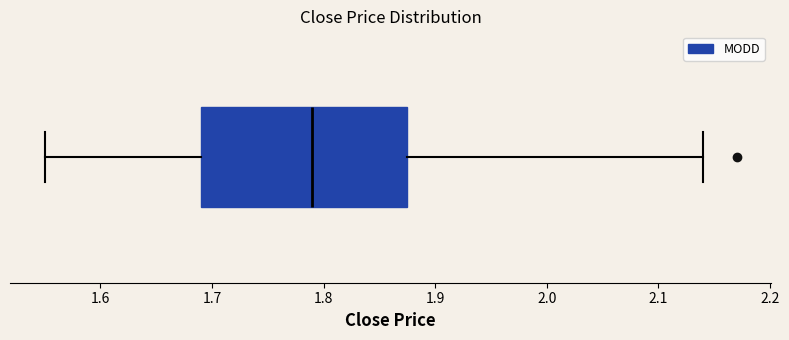

Transcribe this box plot: give where the median line is, the range the box spans, and where the two whiskers end, as read against the x-axis. The values are not printed on the chart, so give them approximately, as read against the axis.

median 1.79, box 1.69 to 1.88, whiskers 1.55 to 2.14